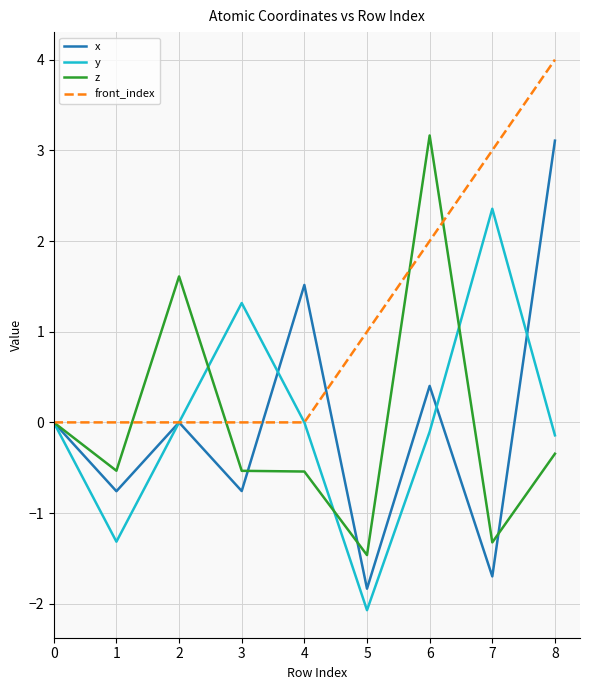

What is the maximum value for front_index?

4.0